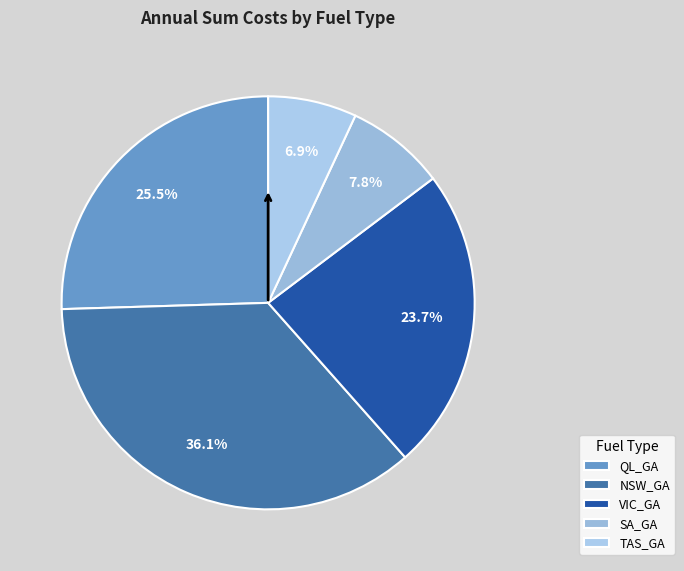

To the nearest percent, what portion does QL_GA represent?

25%